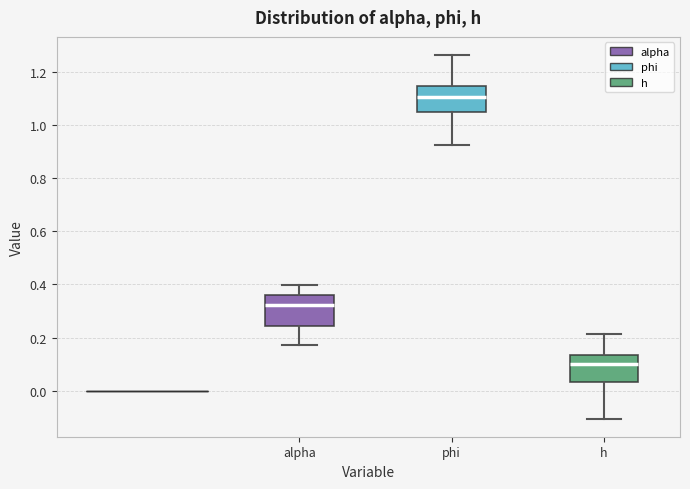

Which box's median line is the highest?

phi